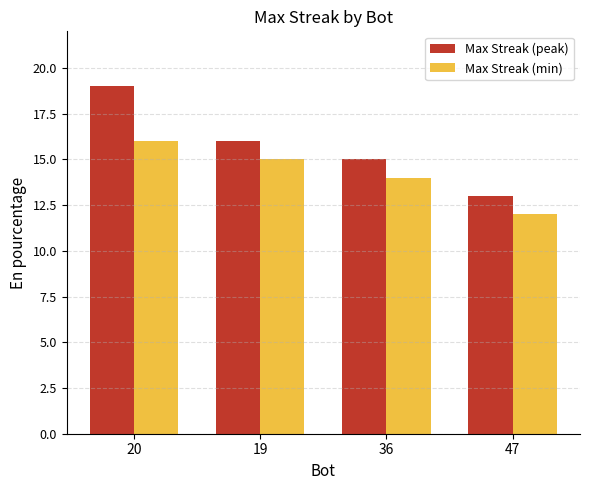

True or false: Max Streak (min) has a value of 28 at 20.

False